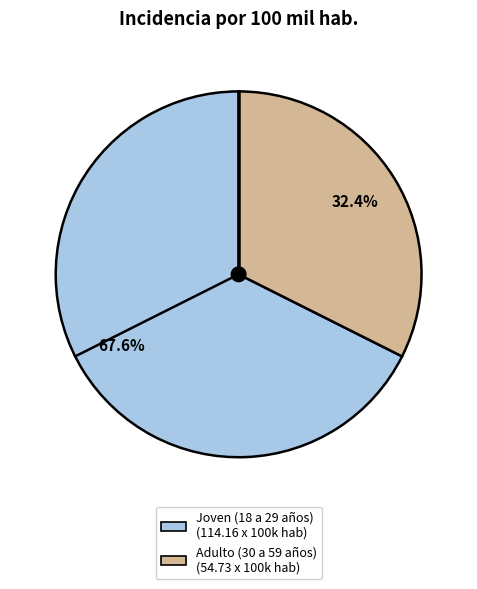

Approximately how many times larger is the value at Joven (18 a 29 años) compared to Adulto (30 a 59 años)?

2.1